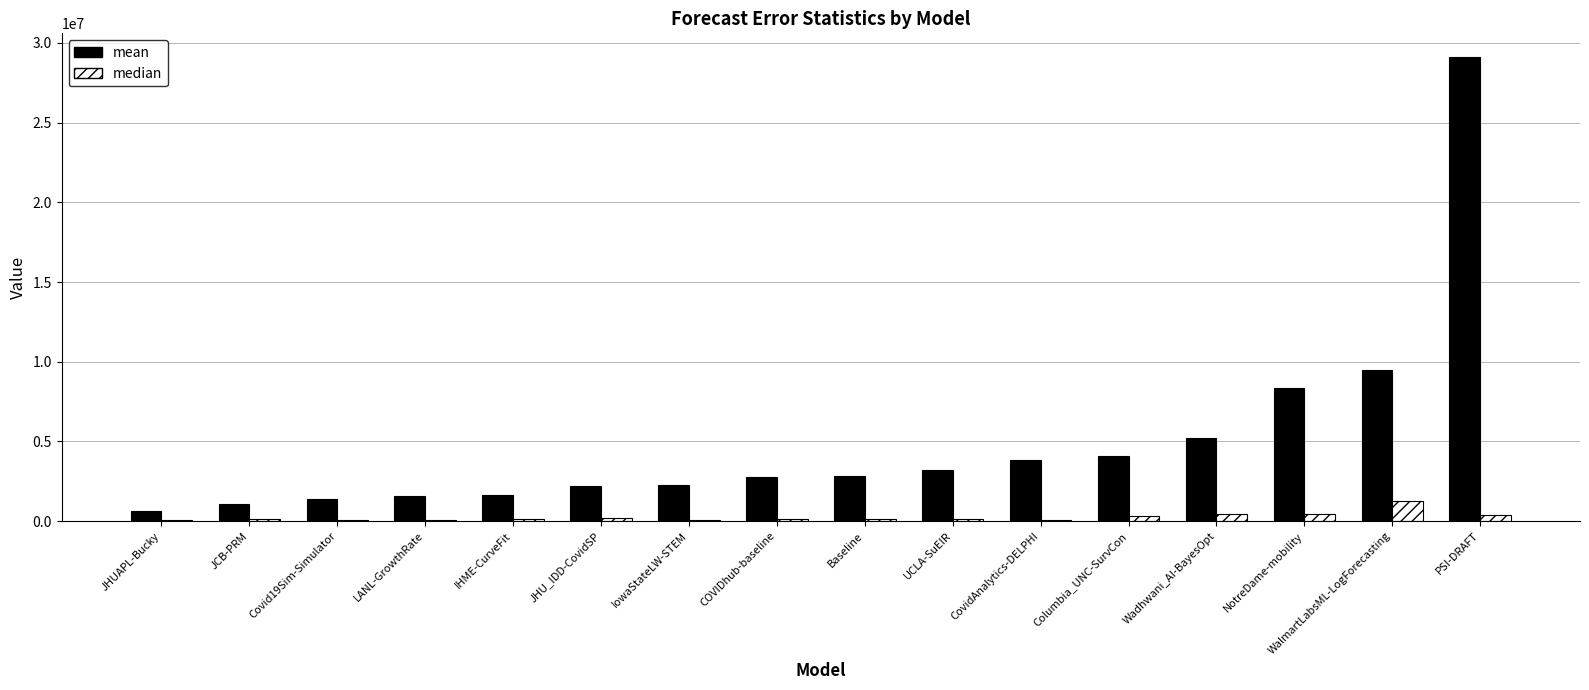

Which series has the largest total across all categories?

mean